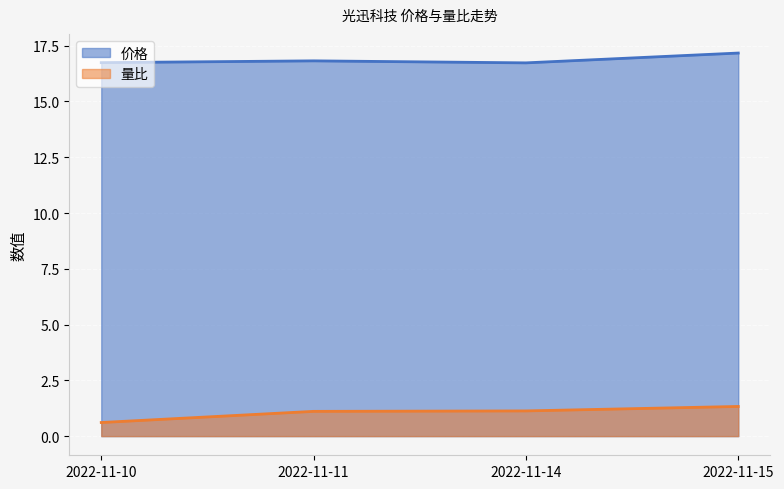

True or false: 量比 and 价格 intersect in this chart.

False